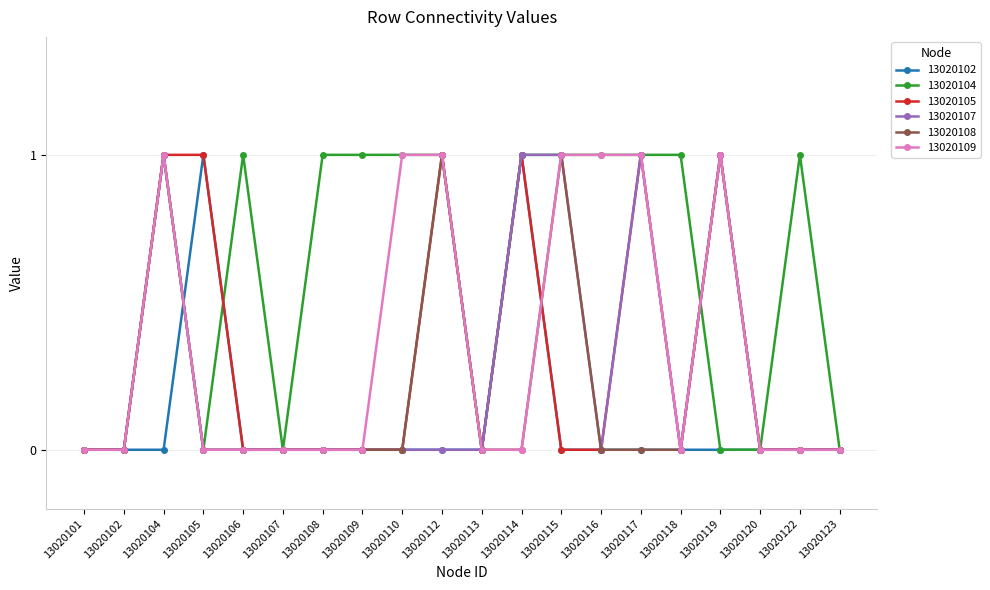

At which category is the sum across all series the highest?

13020104